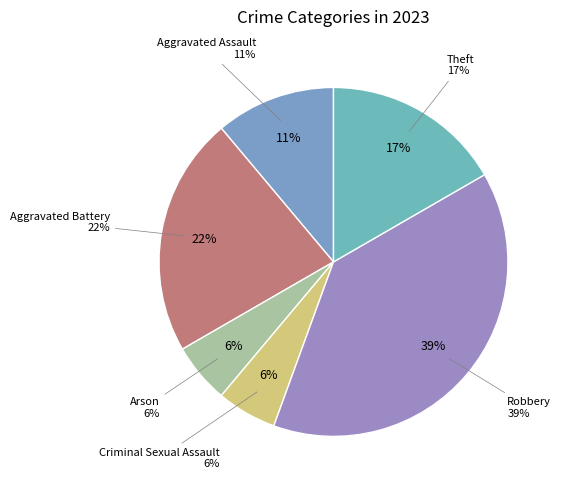

What percentage is NOT represented by Aggravated Assault?

88.9%